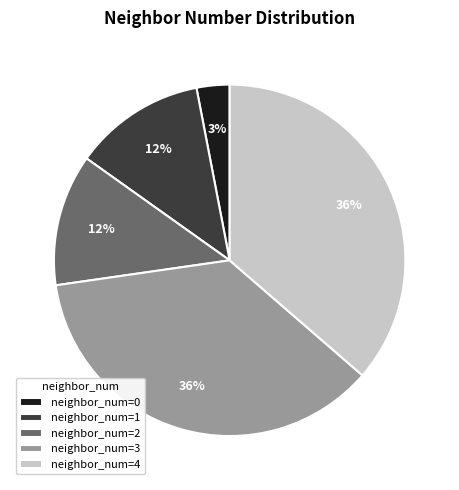

How many slices are in this pie chart?

5